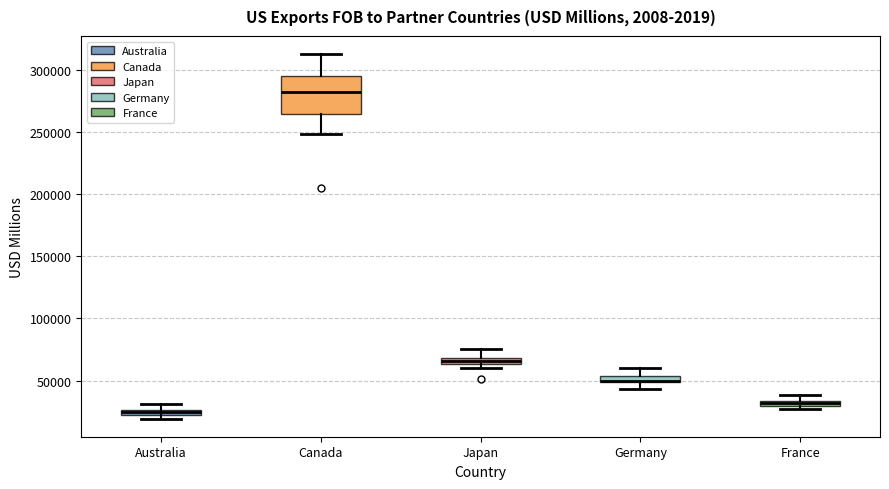

Where is the upper edge of the box for Australia on the y-axis? The values are not printed on the chart, so give them approximately, as read against the axis.

25000